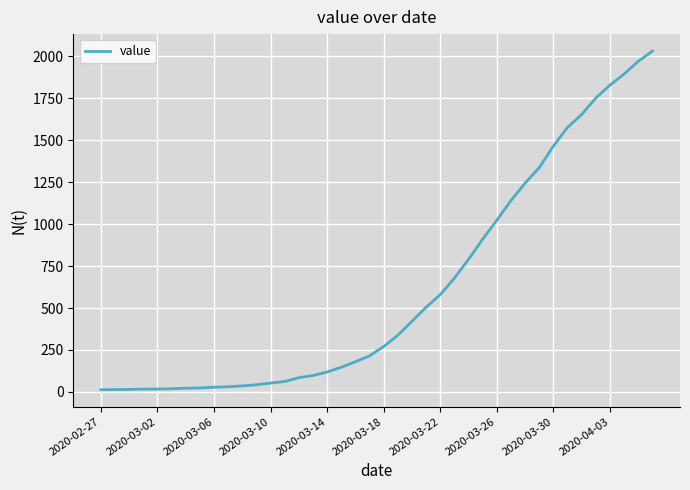

What is the difference between the maximum and minimum values?

2019